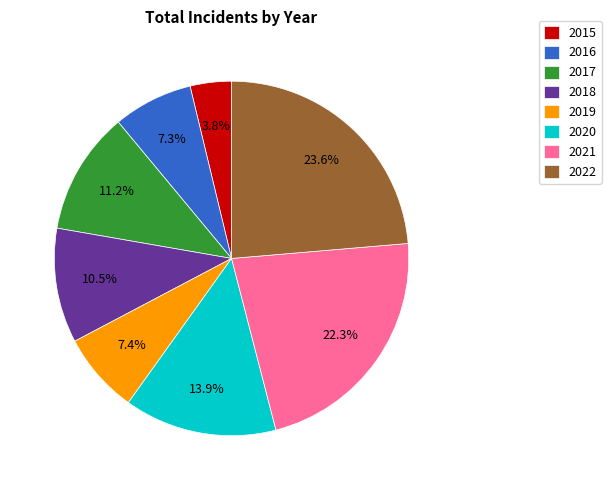

Is there any slice that represents more than half of the pie?

No